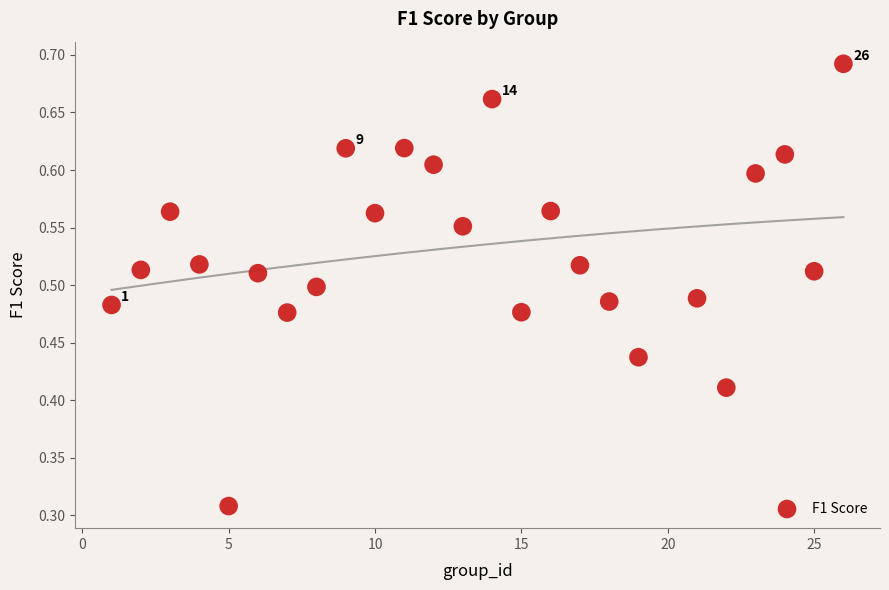

What is the range of X values (max minus min)?

25.0